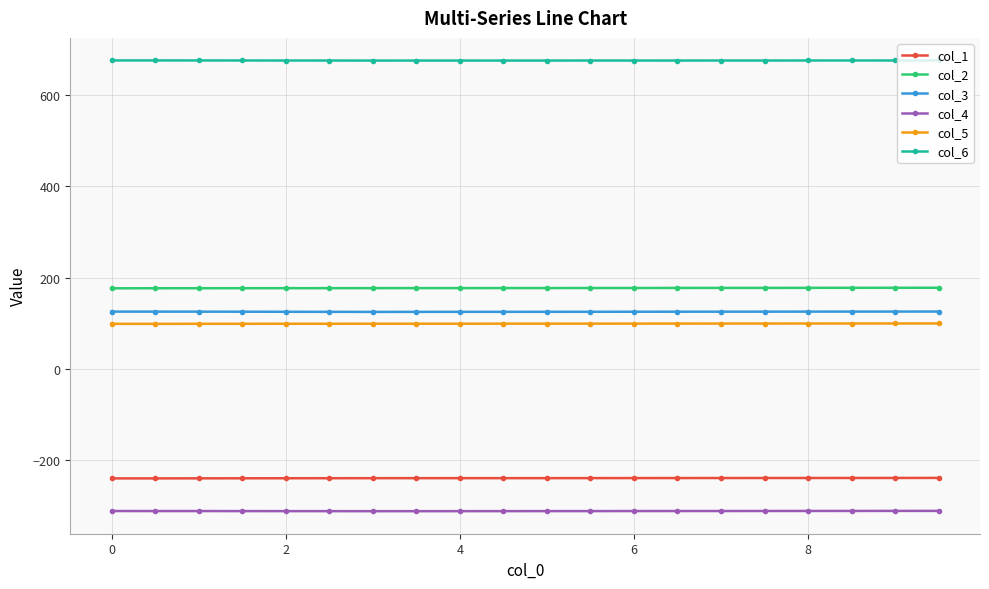

True or false: col_2 and col_3 intersect in this chart.

False